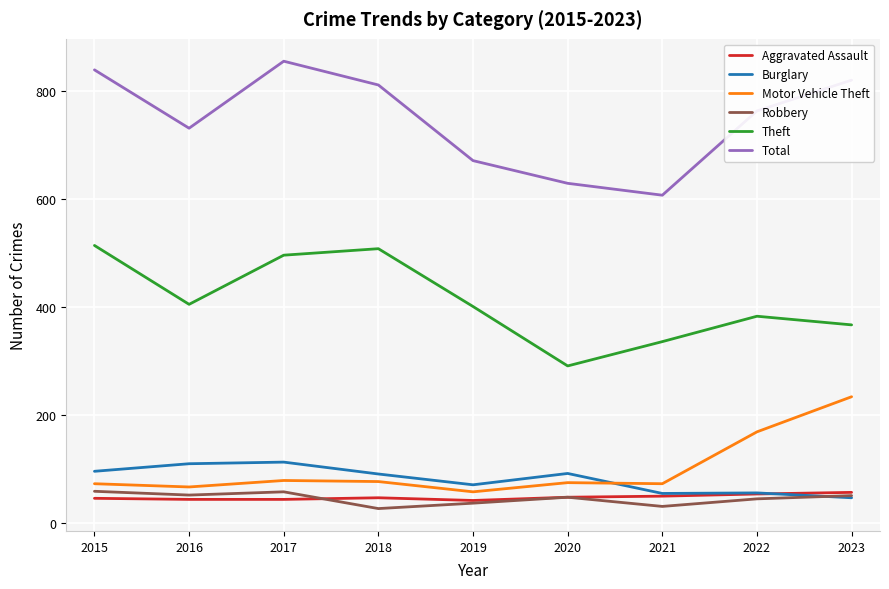

Between 2017 and 2023, which series saw the biggest shift?

Motor Vehicle Theft